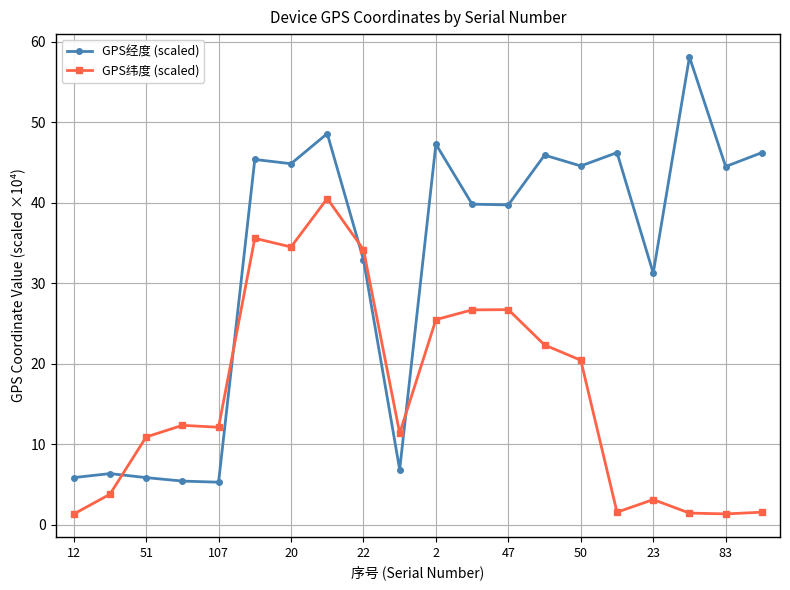

True or false: GPS经度 (scaled) has more than 2 points higher than both neighbors.

True